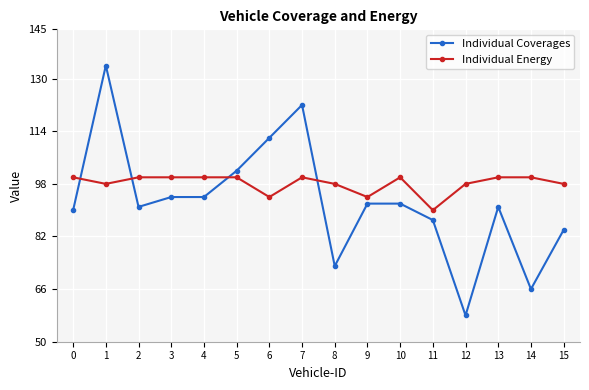

Is it true that Individual Energy equals 98 at 12?

True